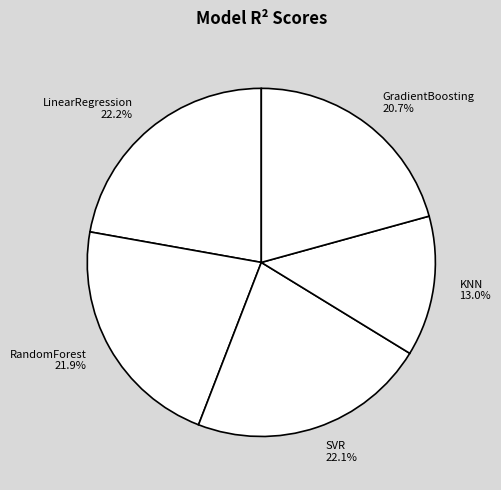

Between RandomForest 21.9% and KNN 13.0%, which is larger?

RandomForest 21.9%